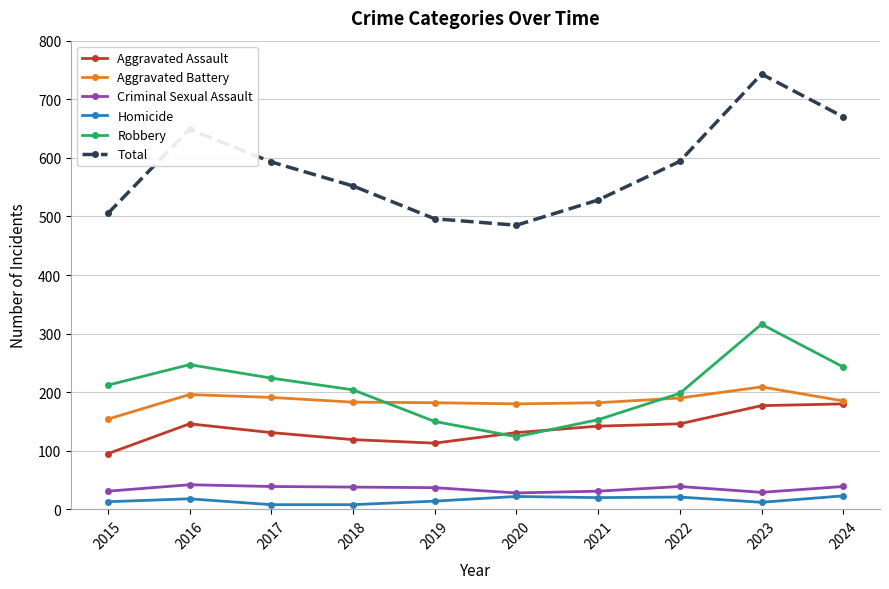

At which category is the sum across all series the highest?

2023